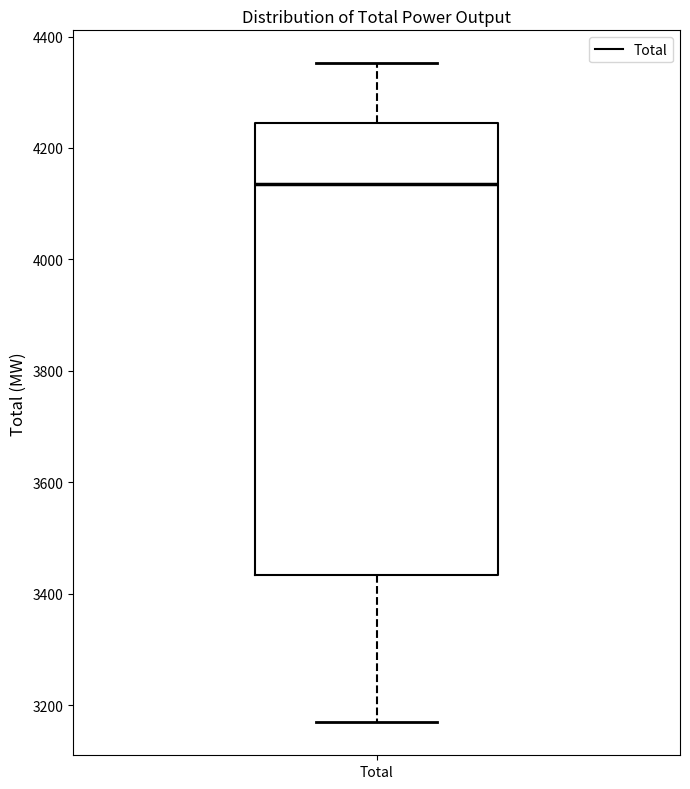

Transcribe this box plot: give where the median line is, the range the box spans, and where the two whiskers end, as read against the y-axis. The values are not printed on the chart, so give them approximately, as read against the axis.

median 4140, box 3440 to 4240, whiskers 3160 to 4360